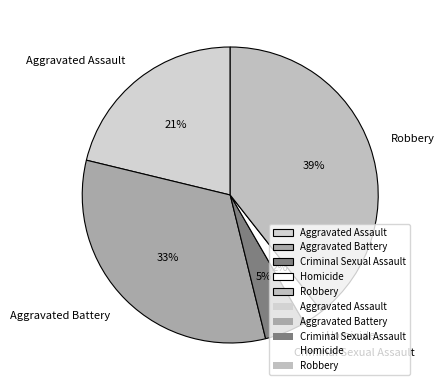

How many segments does this pie chart have?

5